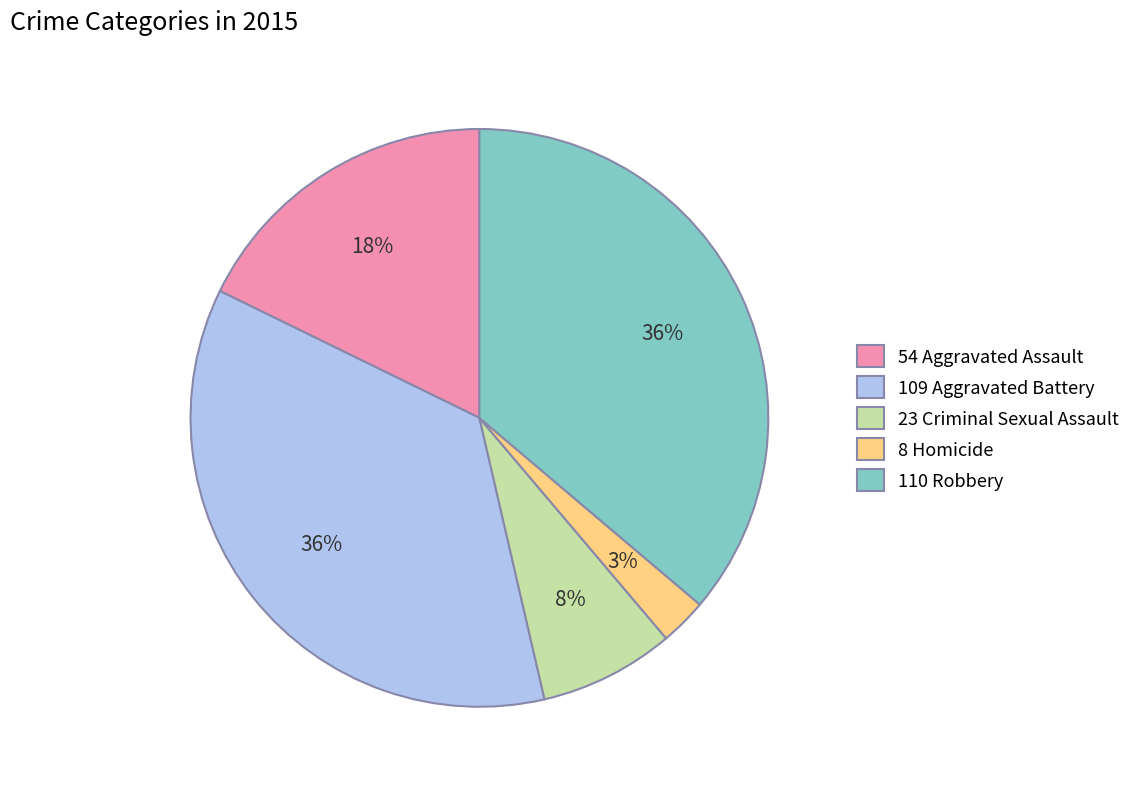

True or false: 8 Homicide accounts for 3% of the total.

True